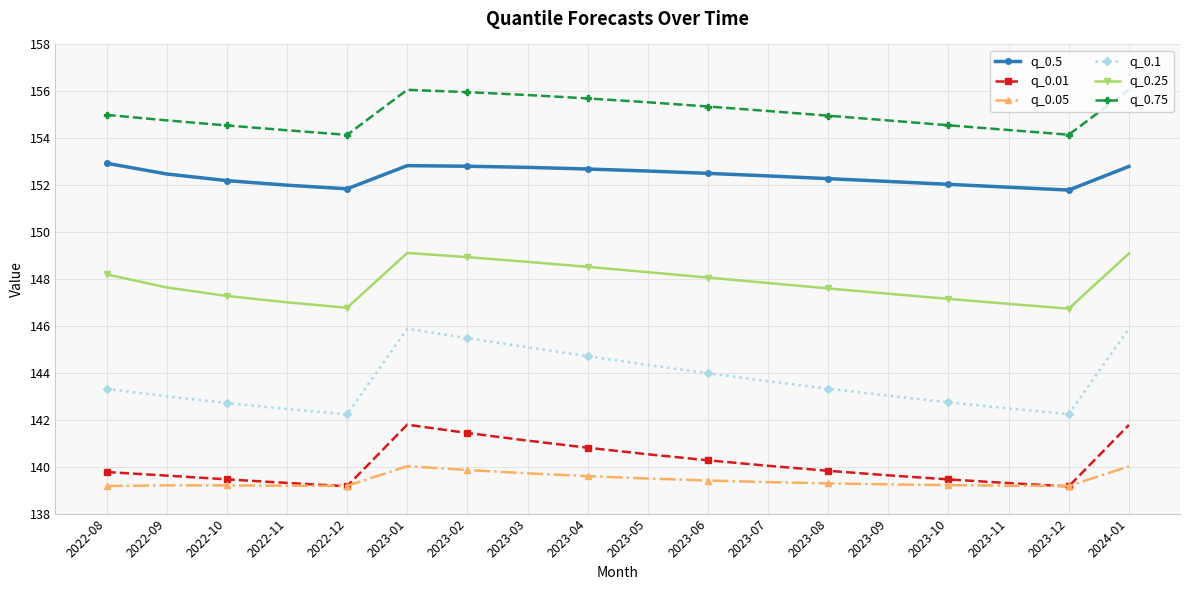

Which series has the largest total across all categories?

q_0.75